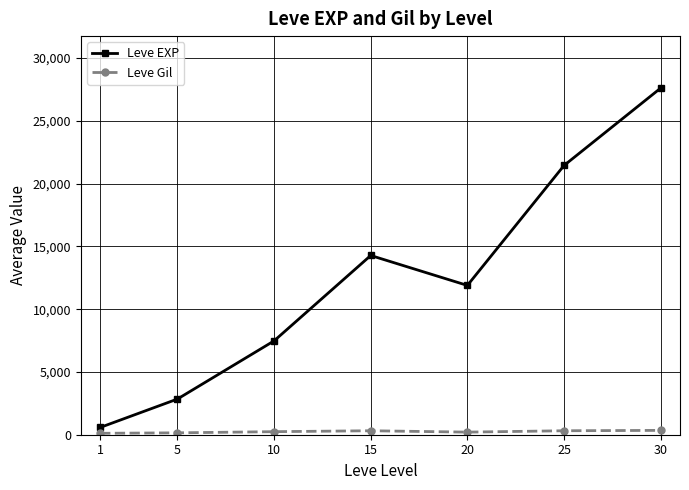

Rank the series by their average value, from highest to lowest.

Leve EXP, Leve Gil